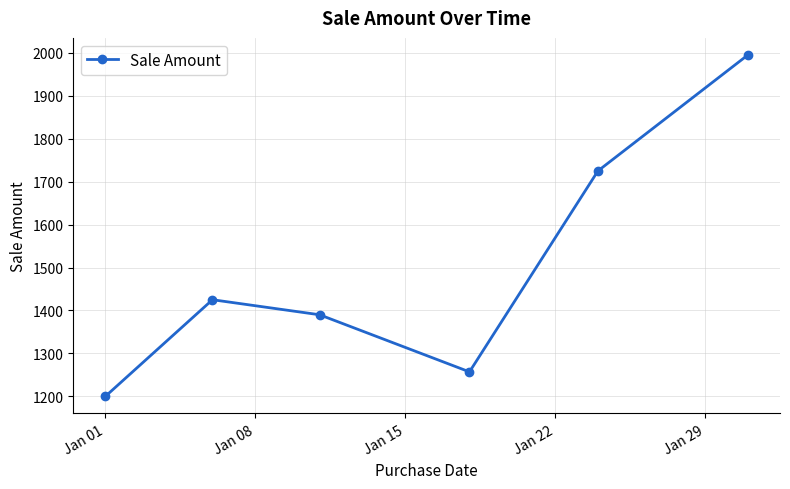

What is the sum of all values?

8992